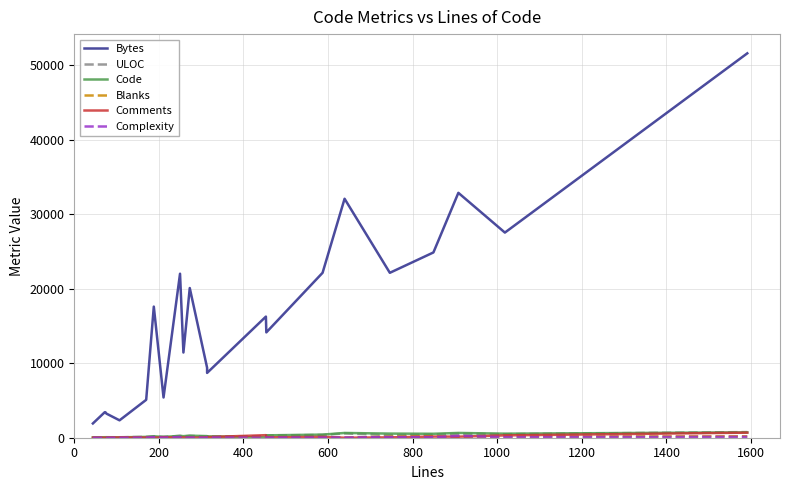

The value of Code at 22 is 967. True or false?

False